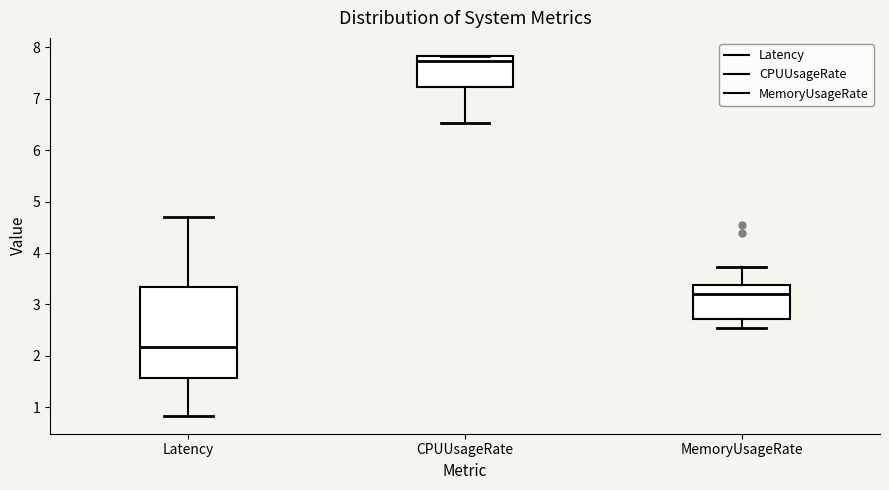

Which box has the lowest median line?

Latency